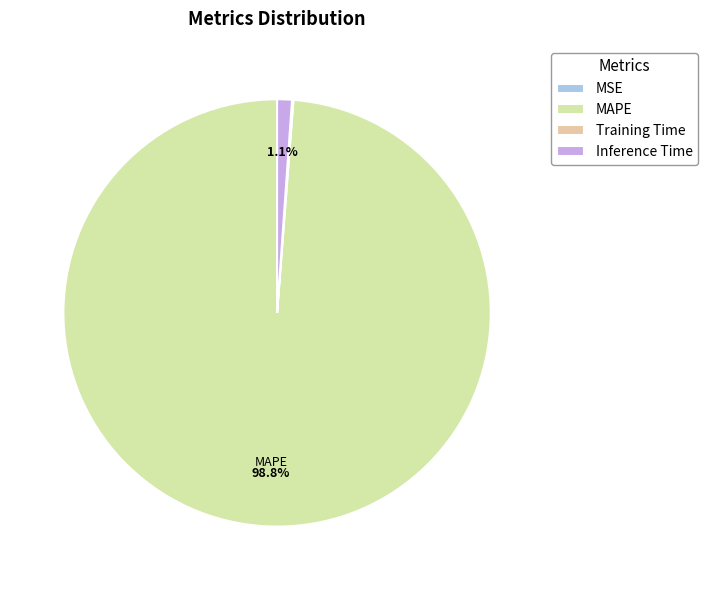

The Training Time slice represents 0% of the pie. True or false?

True